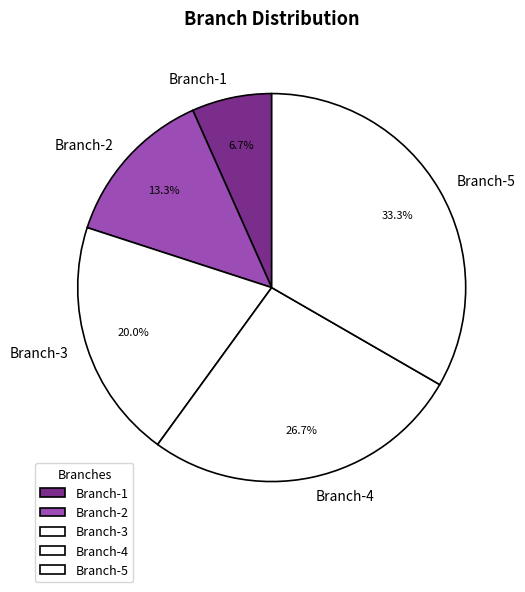

Which has a higher value, Branch-5 or Branch-3?

Branch-5